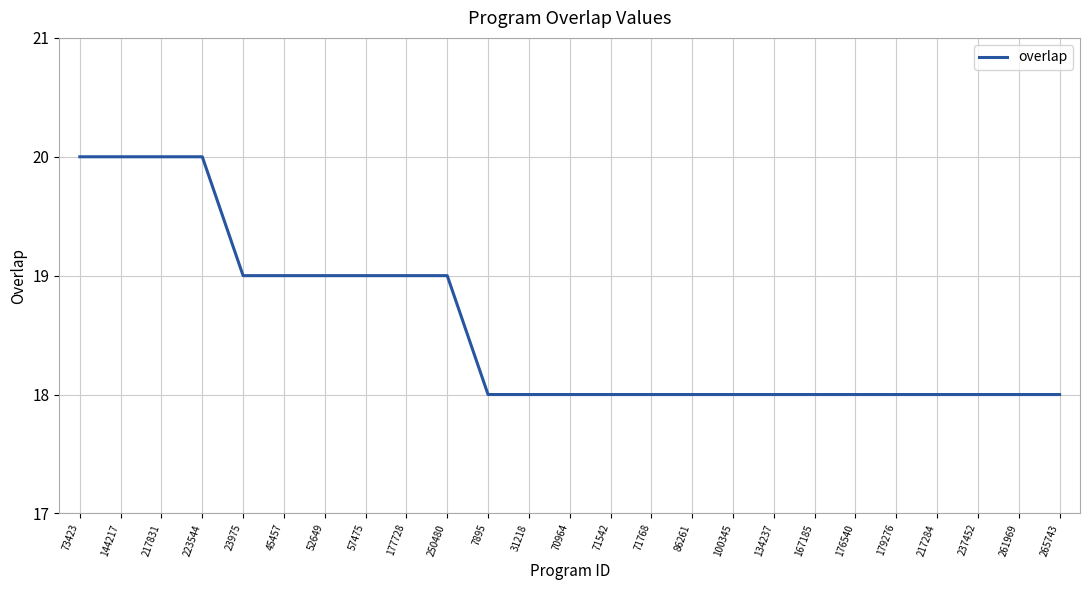

How many lines are shown in the chart?

1